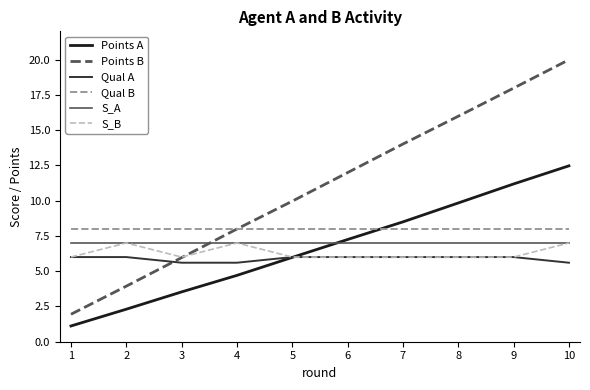

What value does the Qual A series have at 9?

6.0